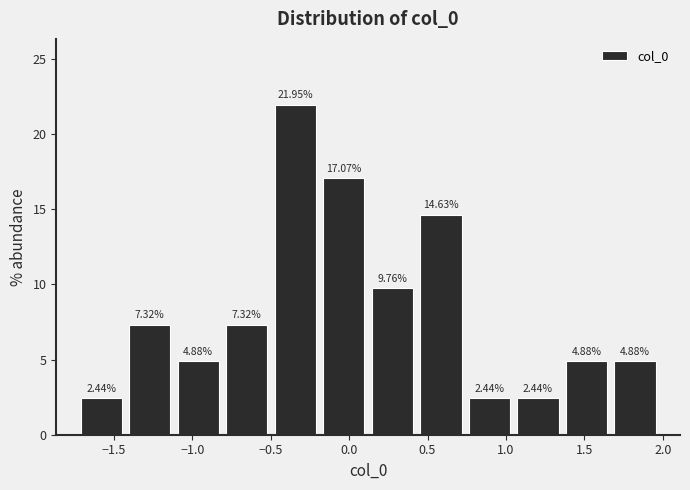

What is the height of the bar covering -1.45 to -1.10 on the x-axis? The bar edges are not printed on the chart, so give them approximately, as read against the axis.

7.32